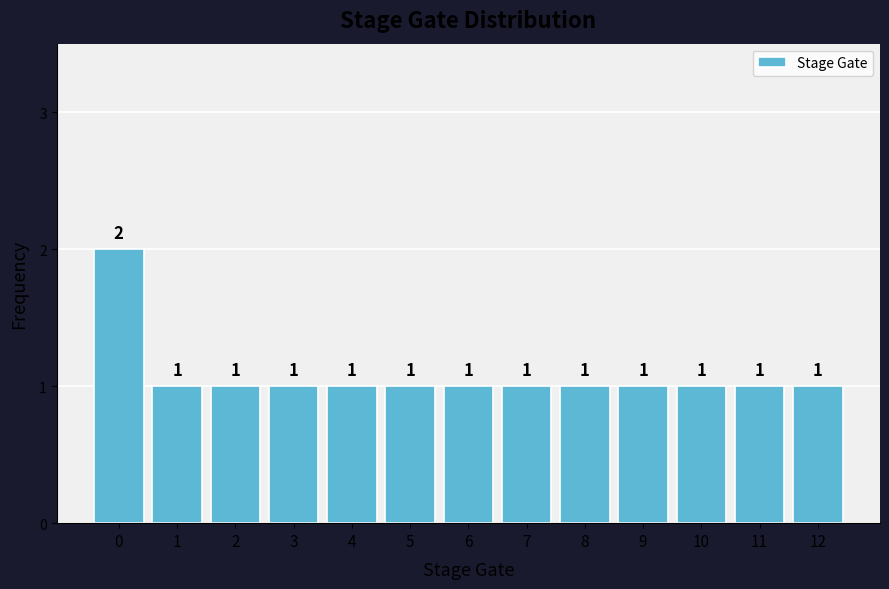

Reading left to right, transcribe all the data shown in this chart.

0=2	1=1	2=1	3=1	4=1	5=1	6=1	7=1	8=1	9=1	10=1	11=1	12=1